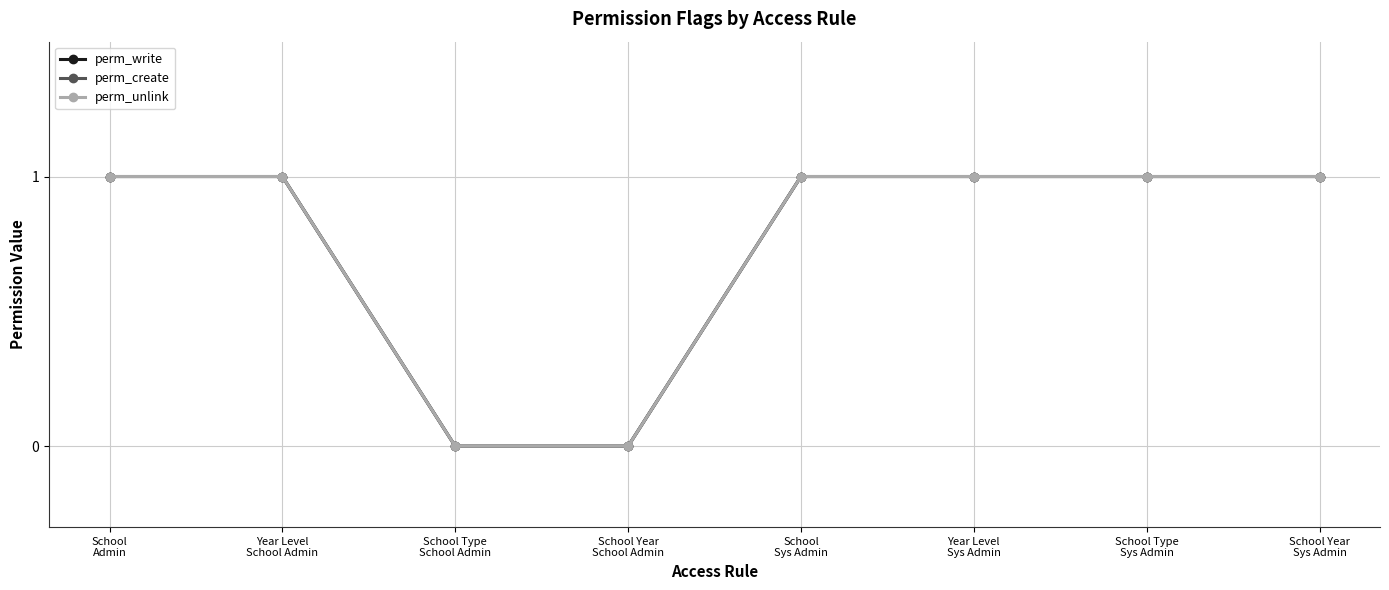

Is this an area chart (filled region under the line)?

No